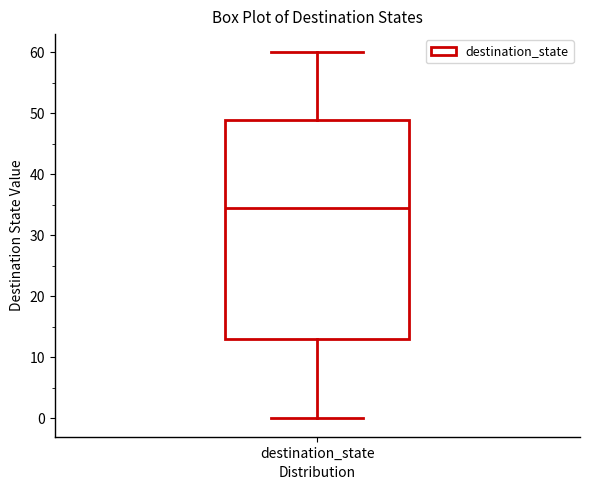

Read this box plot against the y-axis: the position of the median line, the range covered by the box, and the ends of both whiskers. The values are not printed on the chart, so give them approximately, as read against the axis.

median 35, box 13 to 49, whiskers 0 to 60